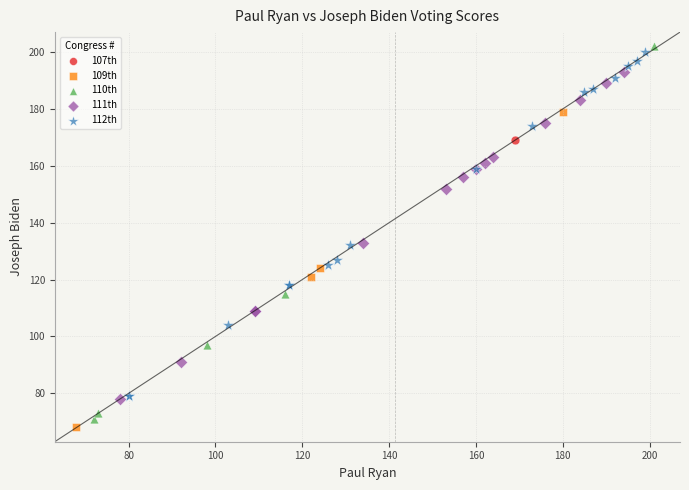

What are all the series names shown in the legend?

107th, 109th, 110th, 111th, 112th